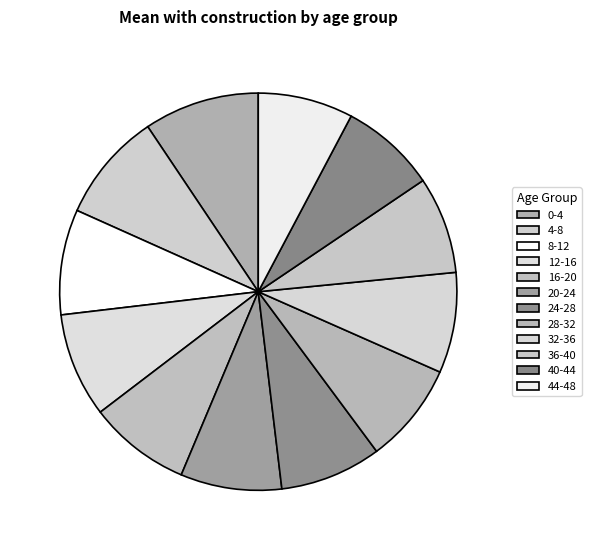

Count the number of slices in the pie.

12